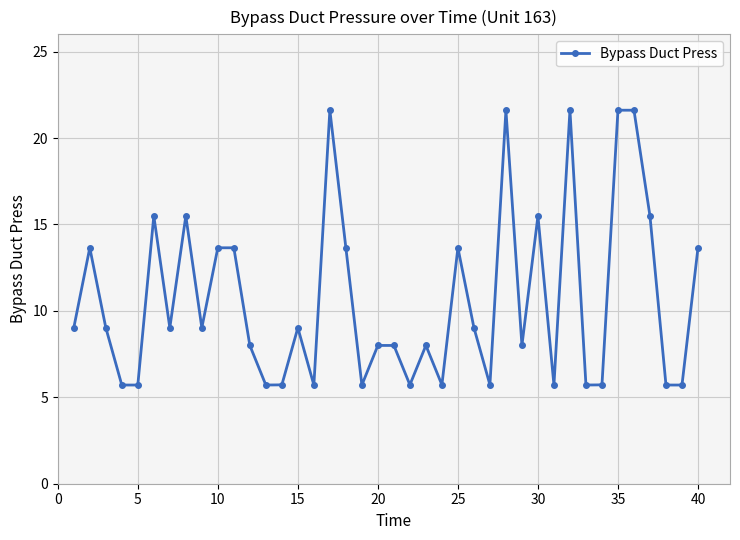

What is the difference between the maximum and minimum values?

15.9